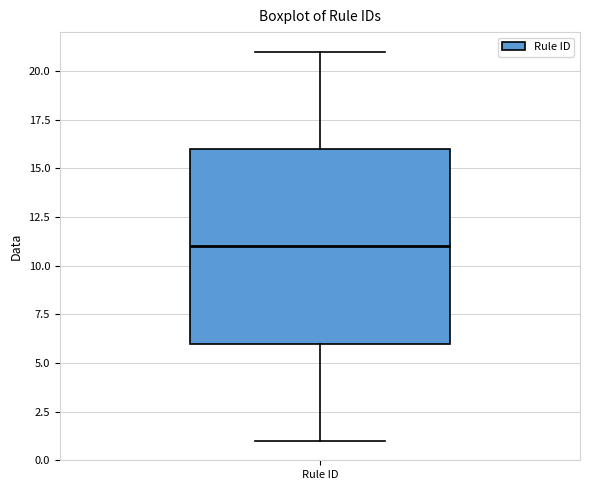

Transcribe this box plot: give where the median line is, the range the box spans, and where the two whiskers end, as read against the y-axis. The values are not printed on the chart, so give them approximately, as read against the axis.

median 11, box 6 to 16, whiskers 1 to 21